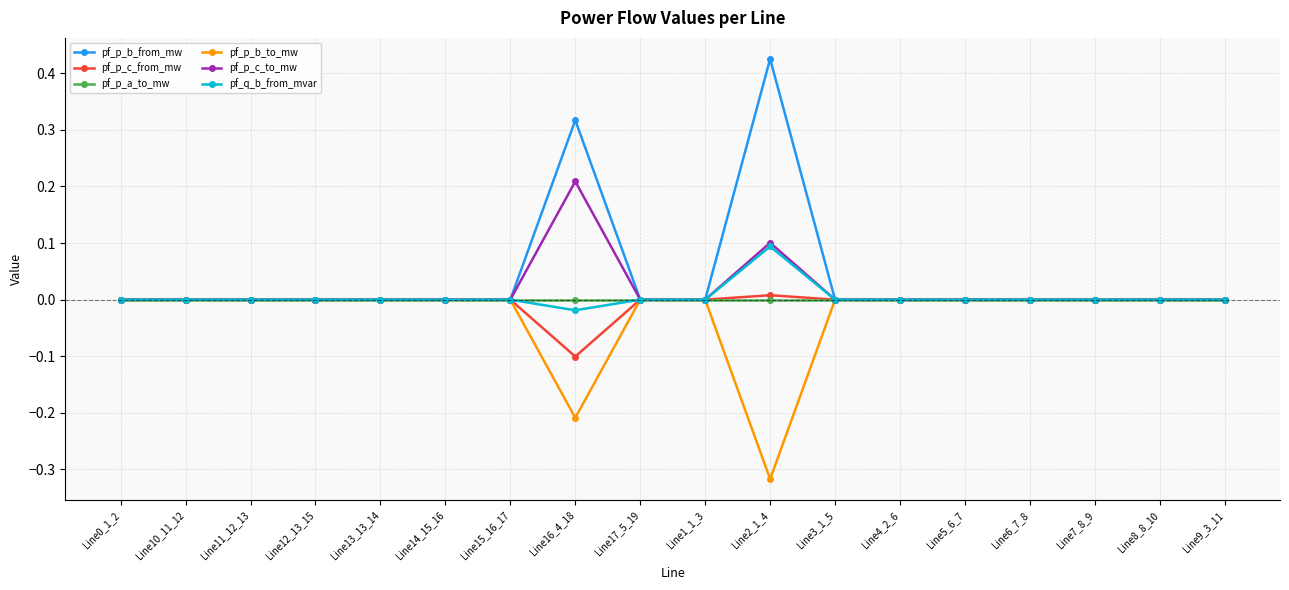

Between Line2_1_4 and Line3_1_5, which series saw the biggest shift?

pf_p_b_from_mw